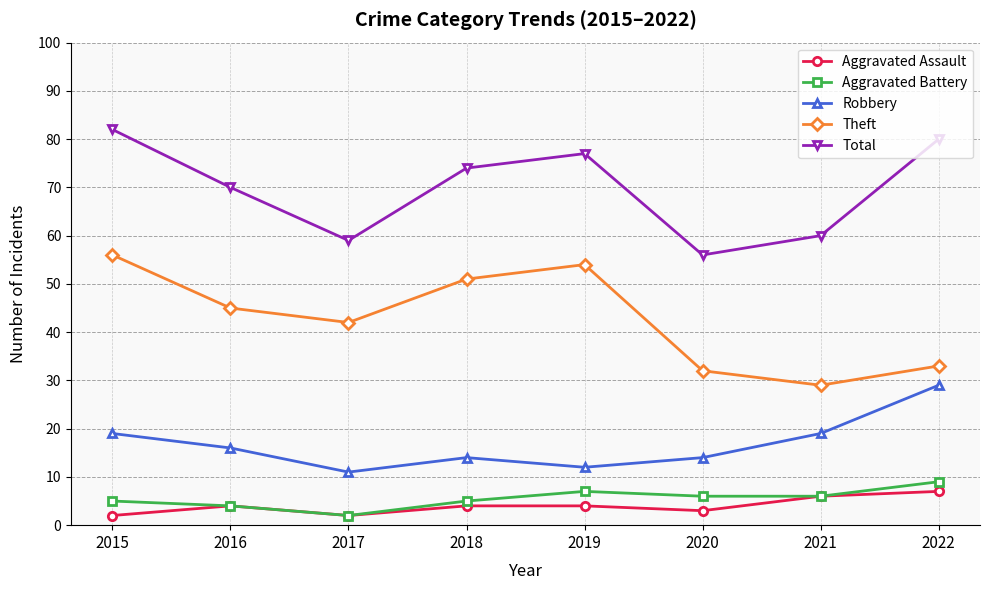

How many series are shown in this chart?

5